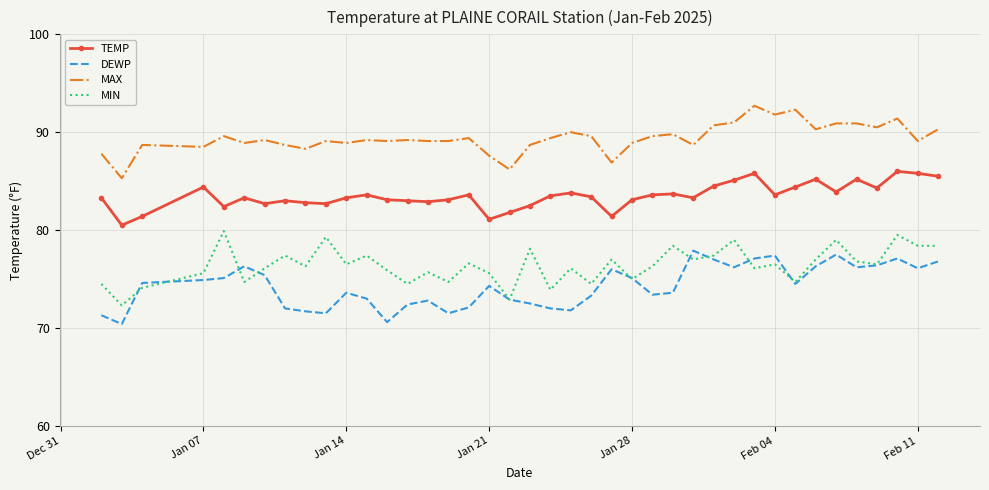

List the series in order of their peak value, highest first.

MAX, TEMP, MIN, DEWP